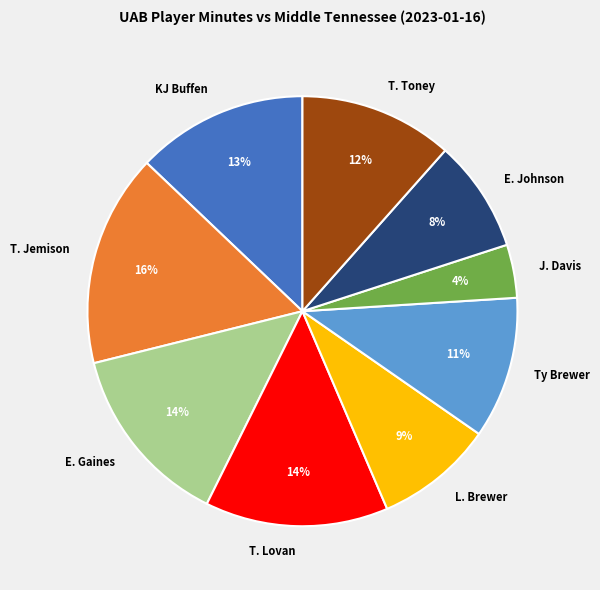

To the nearest percent, what is the average slice percentage?

11%